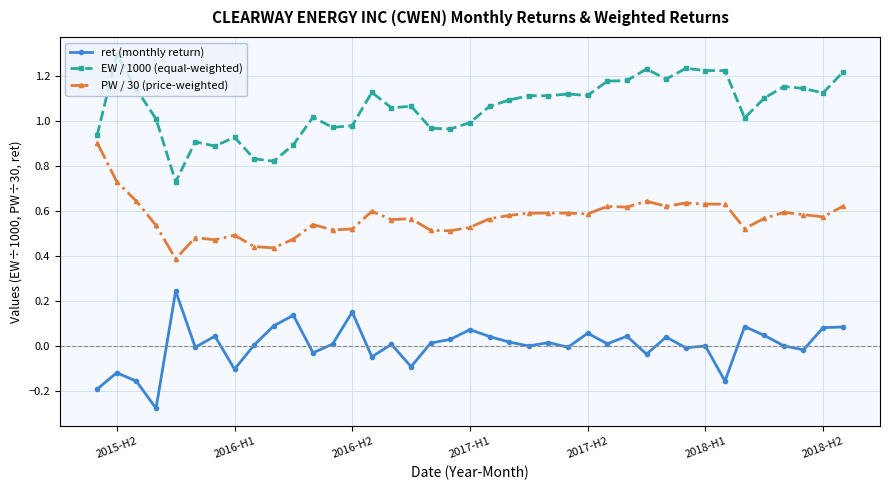

True or false: ret (monthly return) and EW / 1000 (equal-weighted) cross at least once.

False